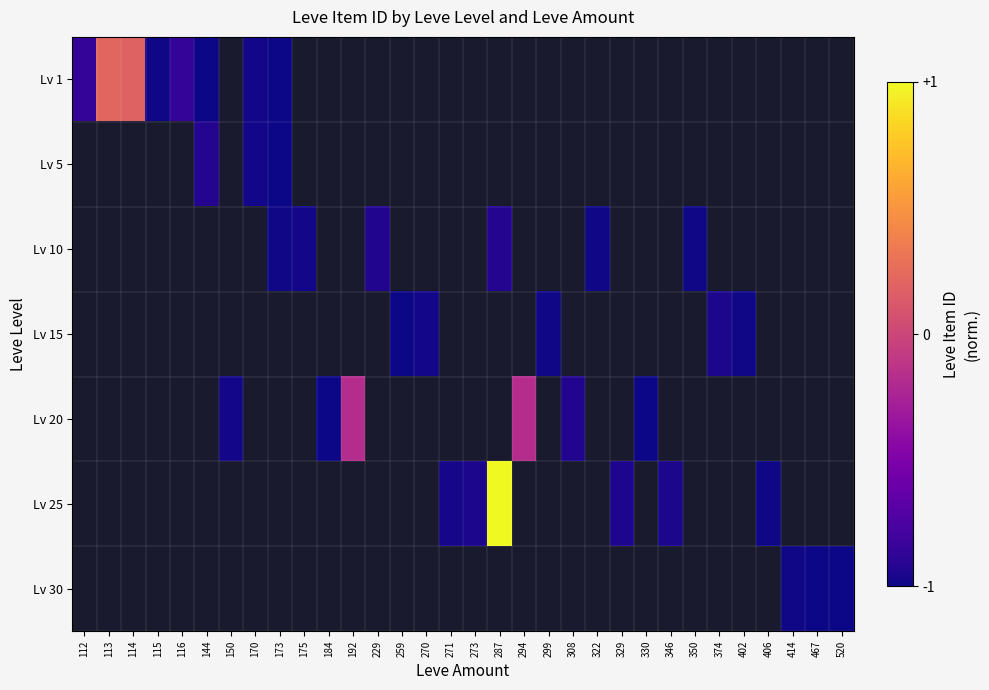

How many categories are shown in the chart?

32